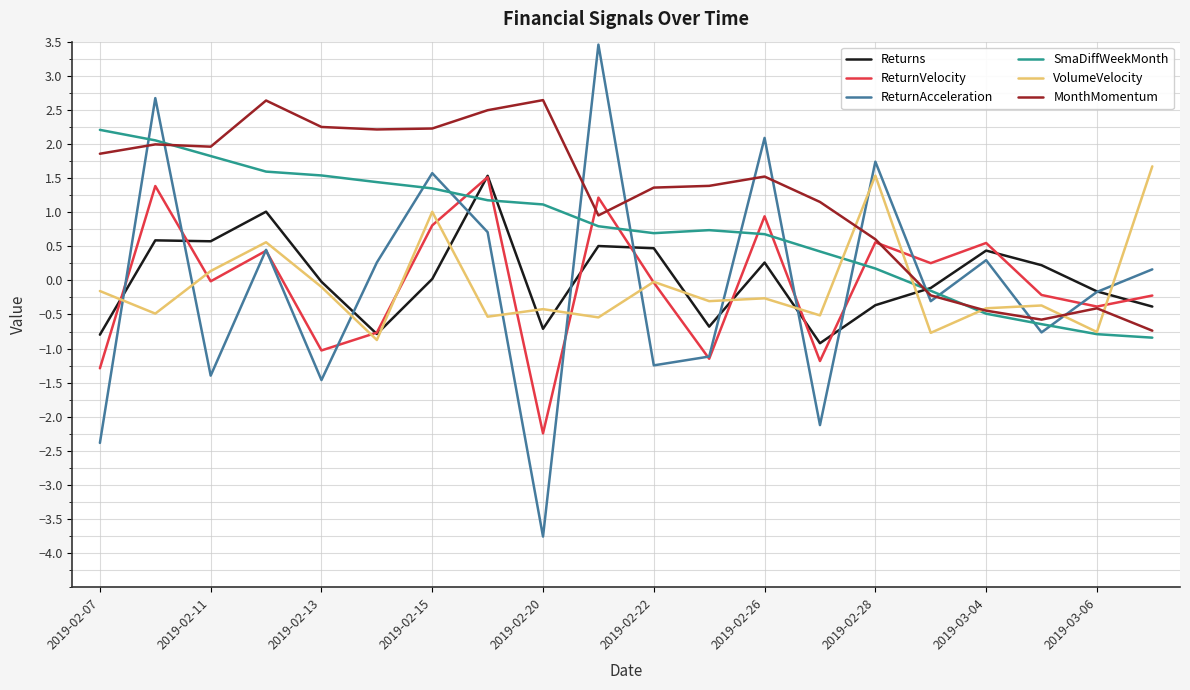

How many interior local valleys does the ReturnAcceleration series have?

7